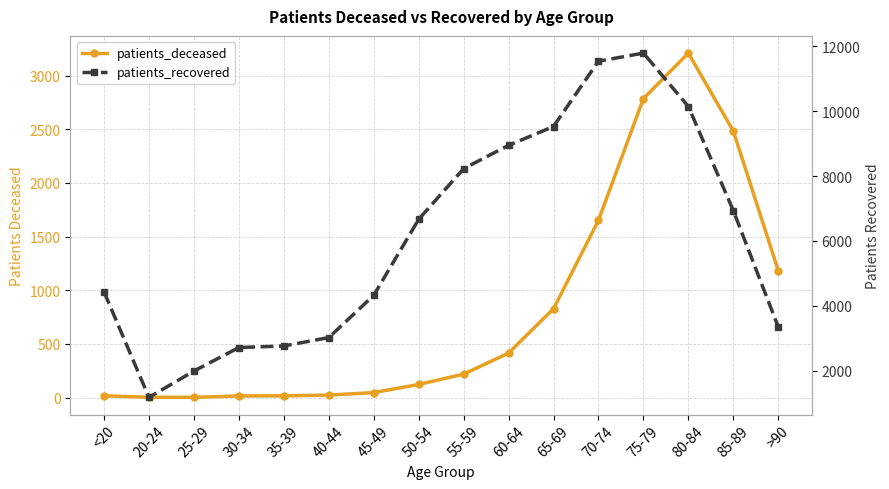

What is the approximate value of patients_deceased at 75-79?

2785